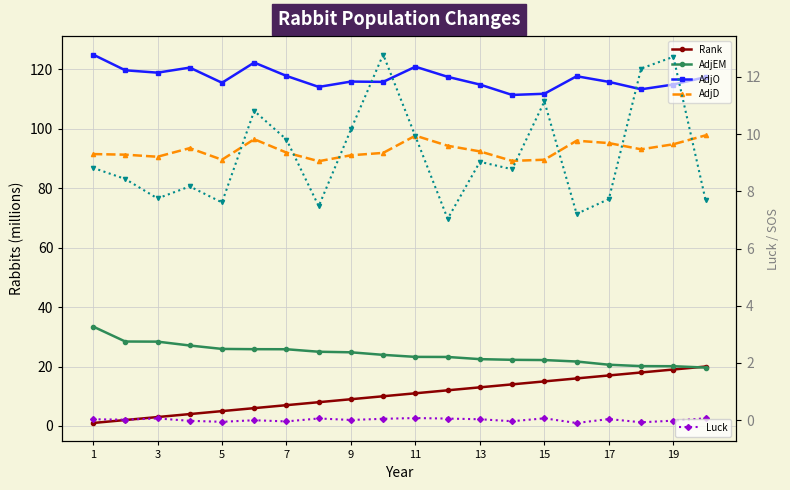

What is the difference between the maximum and minimum values in the Rank series?

19.0